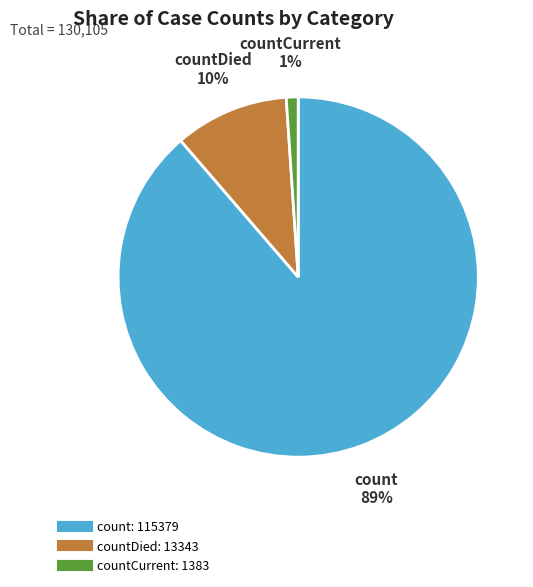

To the nearest percent, what is the difference between the largest and smallest slice percentages?

88%